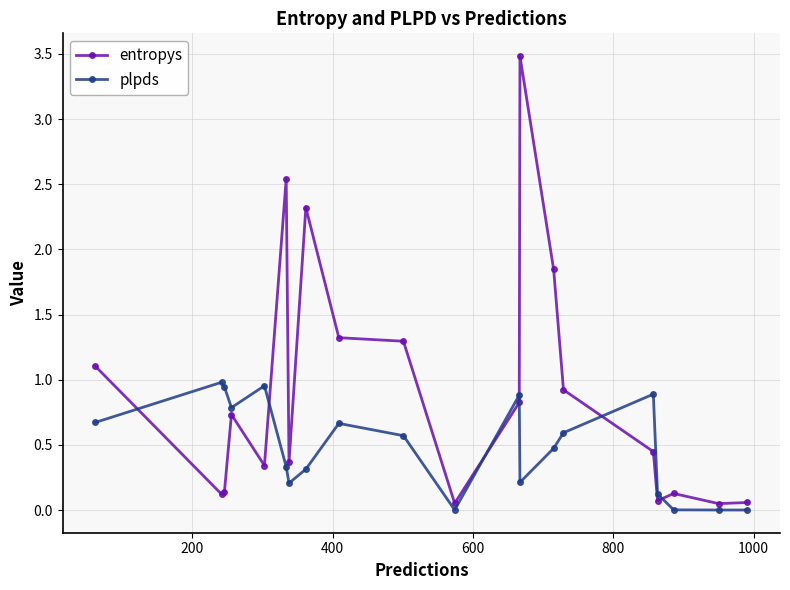

What is the maximum value shown in the chart?

3.5